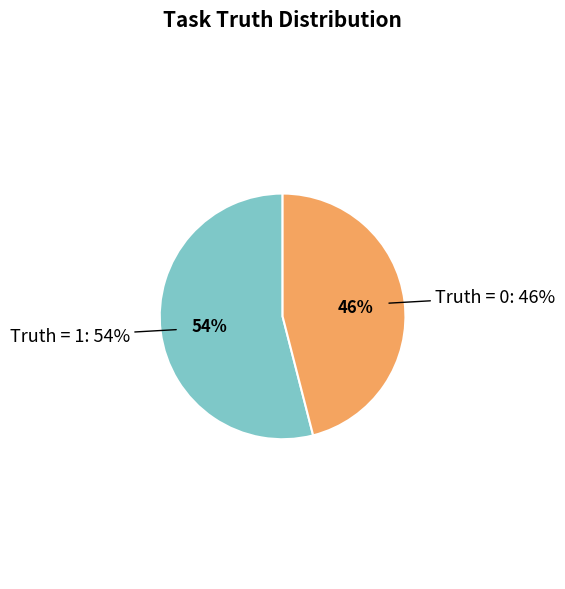

Is it true that Truth = 1 is 54% of the pie?

True